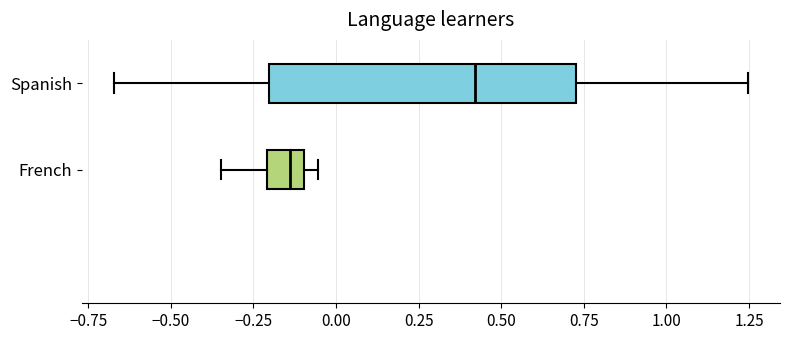

Comparing the boxes themselves (not the whiskers), which one is the widest?

Spanish